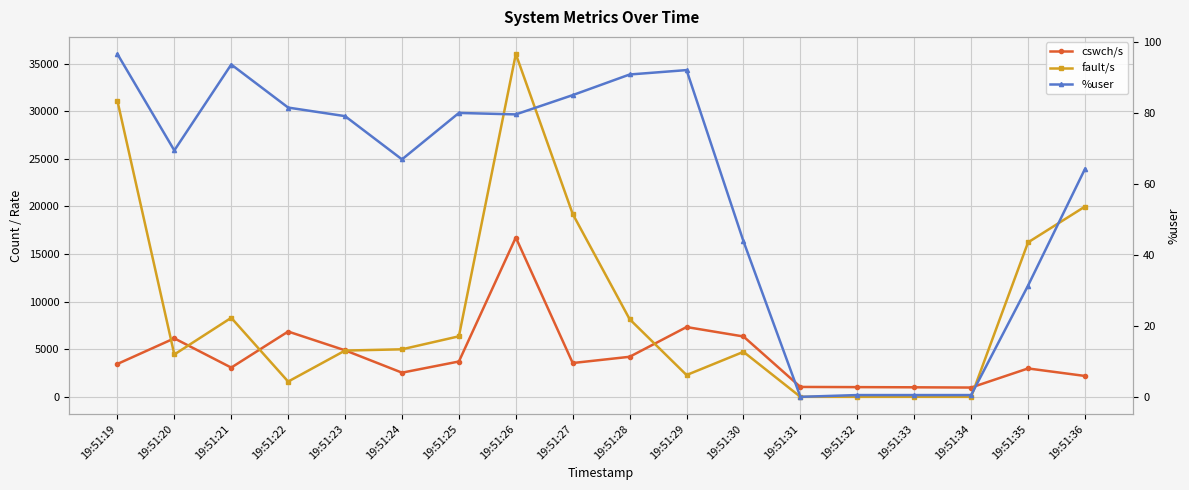

What is the sum of all %user values?

1054.3